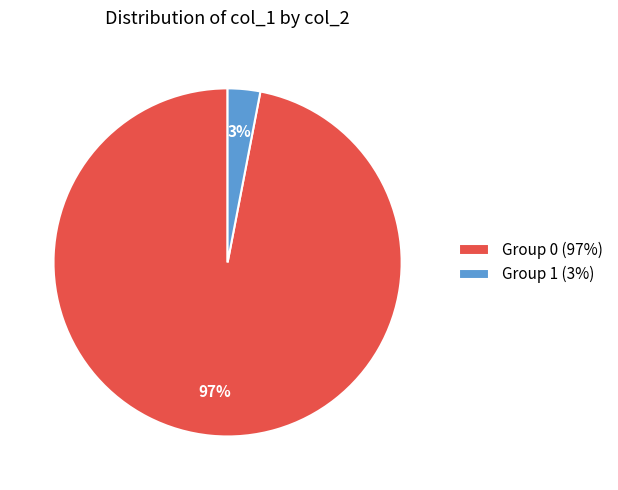

Is the sum of Group 1 (3%) and Group 0 (97%) greater than half?

Yes